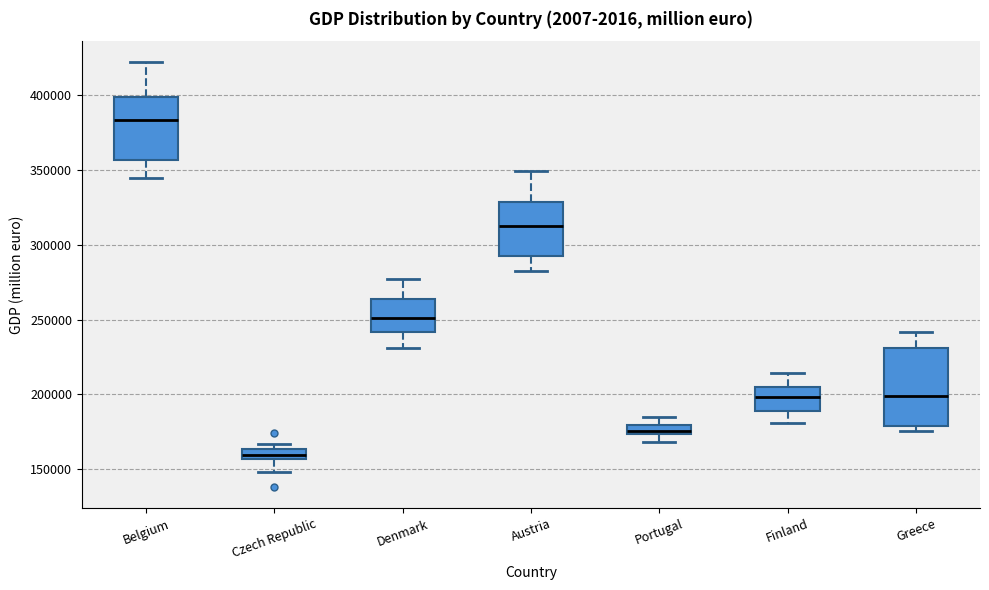

Where is the upper edge of the box for Greece on the y-axis? The values are not printed on the chart, so give them approximately, as read against the axis.

230000